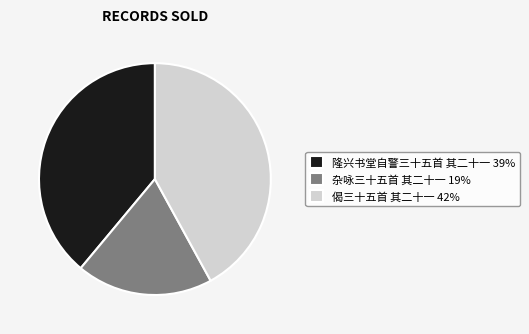

Combined, do 杂咏三十五首 其二十一 19% and 偈三十五首 其二十一 42% account for over 50%?

Yes